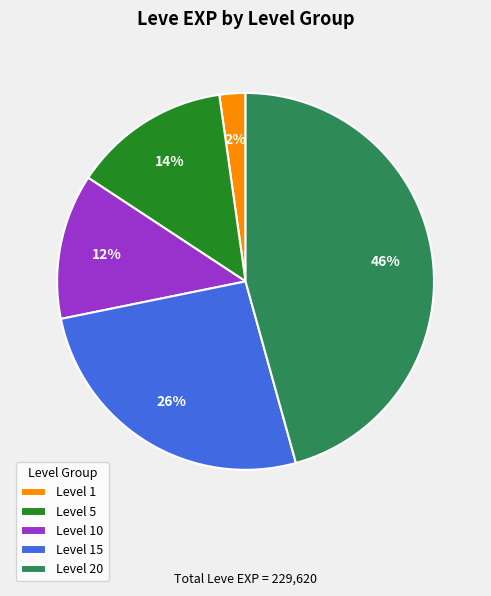

Rank the categories by value from highest to lowest.

Level 20, Level 15, Level 5, Level 10, Level 1